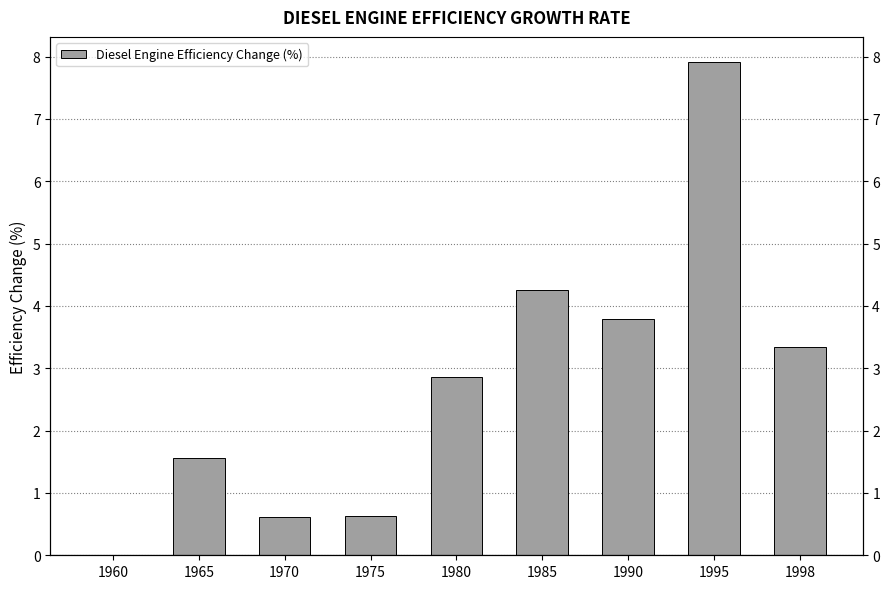

Rank the categories by value from highest to lowest.

1995, 1985, 1990, 1998, 1980, 1965, 1975, 1970, 1960